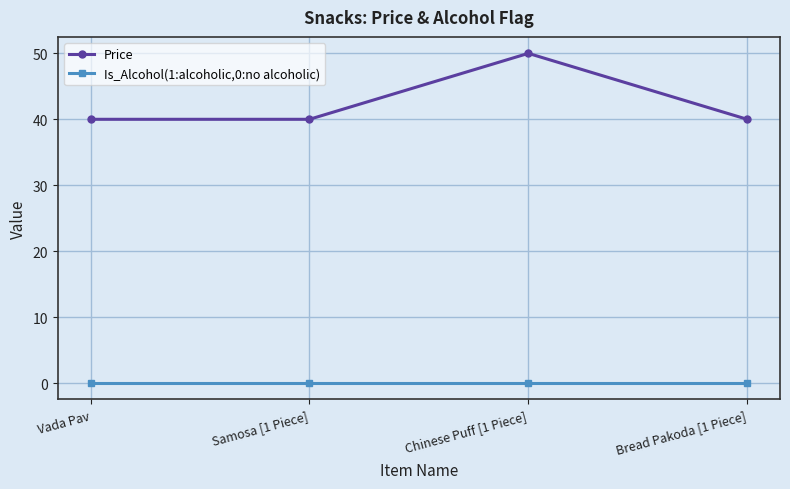

Reading left to right, extract all data points from this chart.

Price: Vada Pav=40	Samosa [1 Piece]=40	Chinese Puff [1 Piece]=50	Bread Pakoda [1 Piece]=40
Is_Alcohol(1:alcoholic,0:no alcoholic): Vada Pav=0	Samosa [1 Piece]=0	Chinese Puff [1 Piece]=0	Bread Pakoda [1 Piece]=0